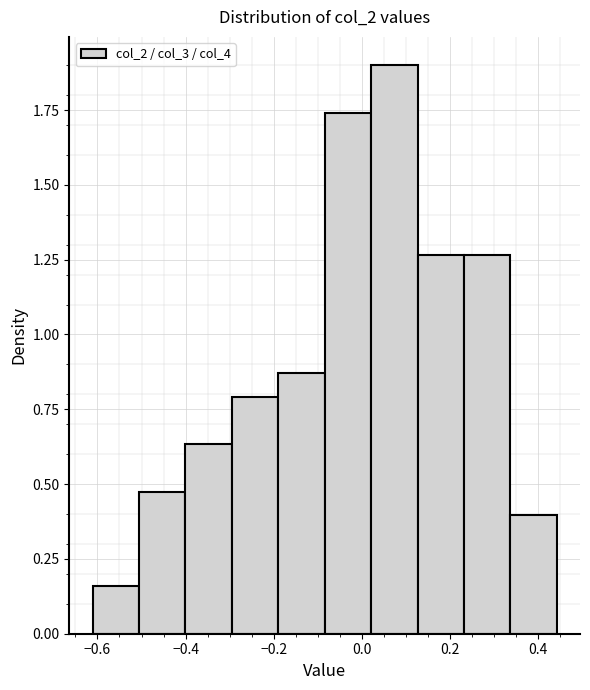

Reading left to right, list every bar in this chart as the range it spans on the x-axis followed by its height. Neither the bar edges nor the heights are printed on the chart, so give them approximately, as read against the axes.

-0.62 to -0.50: 0.15
-0.50 to -0.40: 0.45
-0.40 to -0.30: 0.65
-0.30 to -0.18: 0.80
-0.18 to -0.08: 0.85
-0.08 to 0.02: 1.75
0.02 to 0.12: 1.90
0.12 to 0.24: 1.25
0.24 to 0.34: 1.25
0.34 to 0.44: 0.40